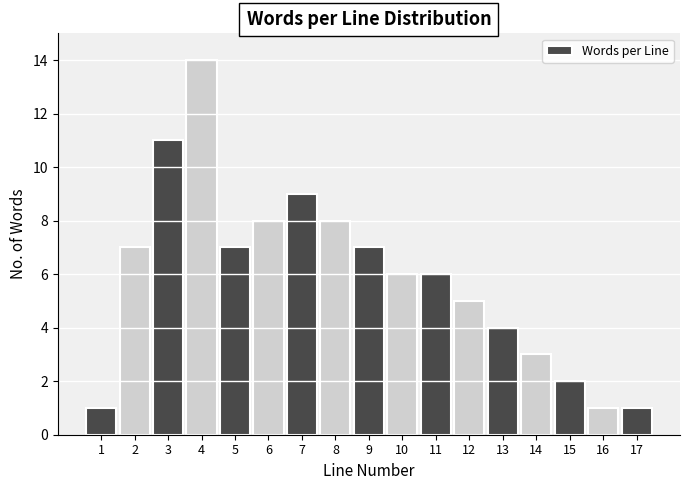

Reading right to left, list all the values displayed in this chart.

17=1	16=1	15=2	14=3	13=4	12=5	11=6	10=6	9=7	8=8	7=9	6=8	5=7	4=14	3=11	2=7	1=1